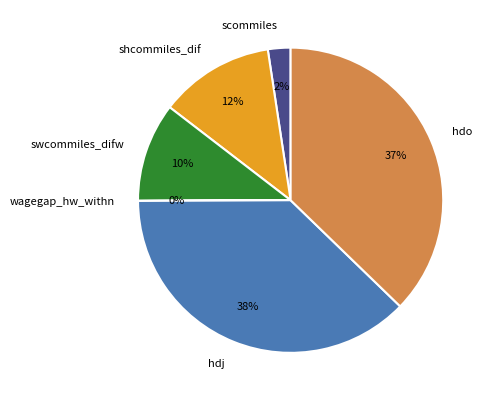

Does any single category account for the majority?

No